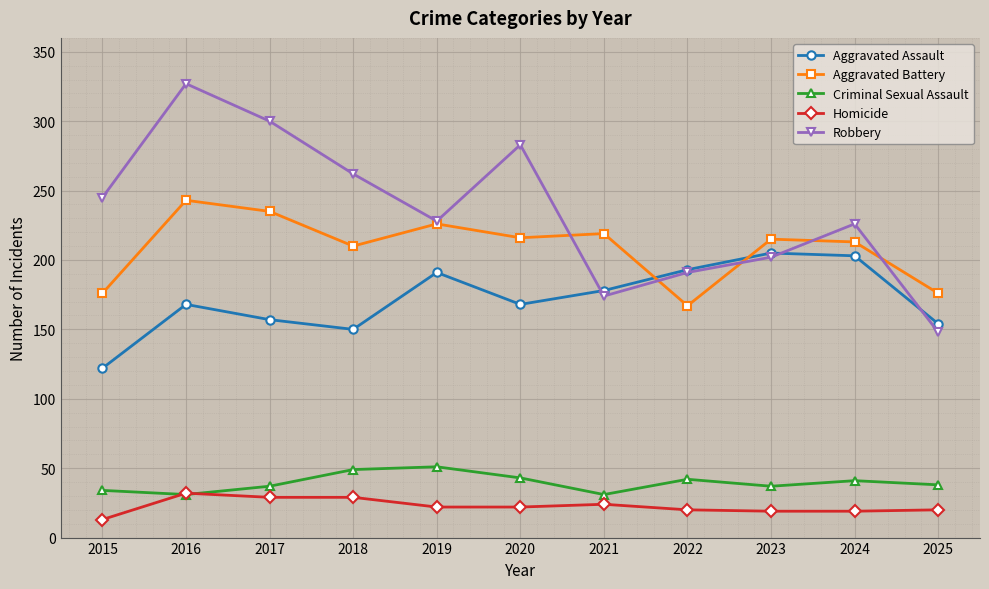

What is the minimum value for Aggravated Assault?

122